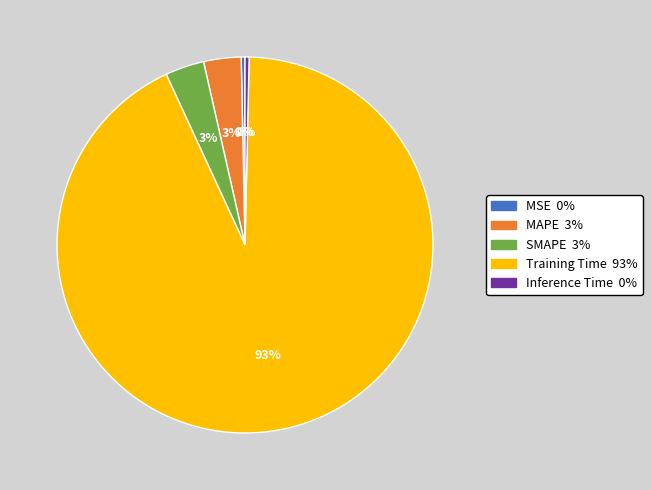

Which slice is the largest?

Training Time